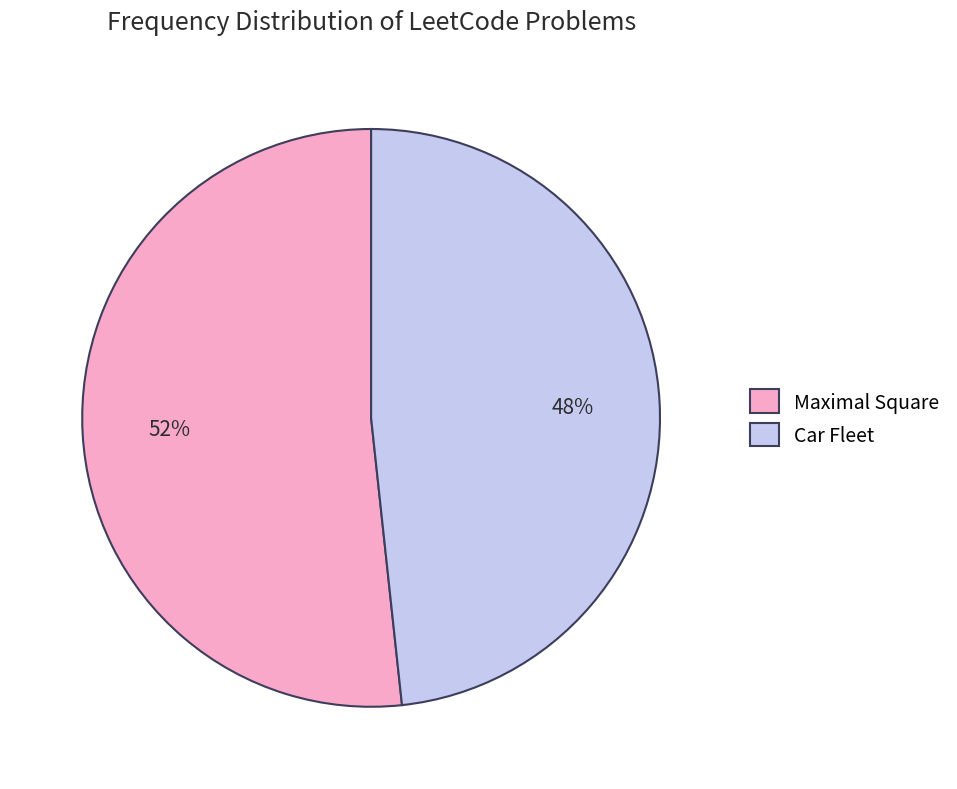

Which category accounts for the majority?

Maximal Square